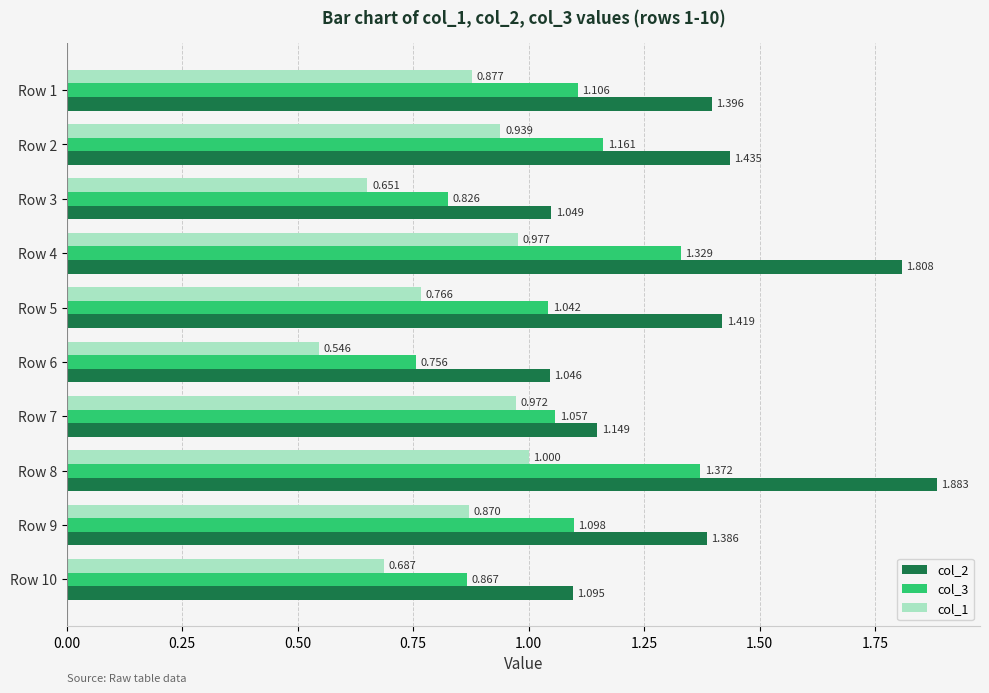

How many data points does each series have?

10